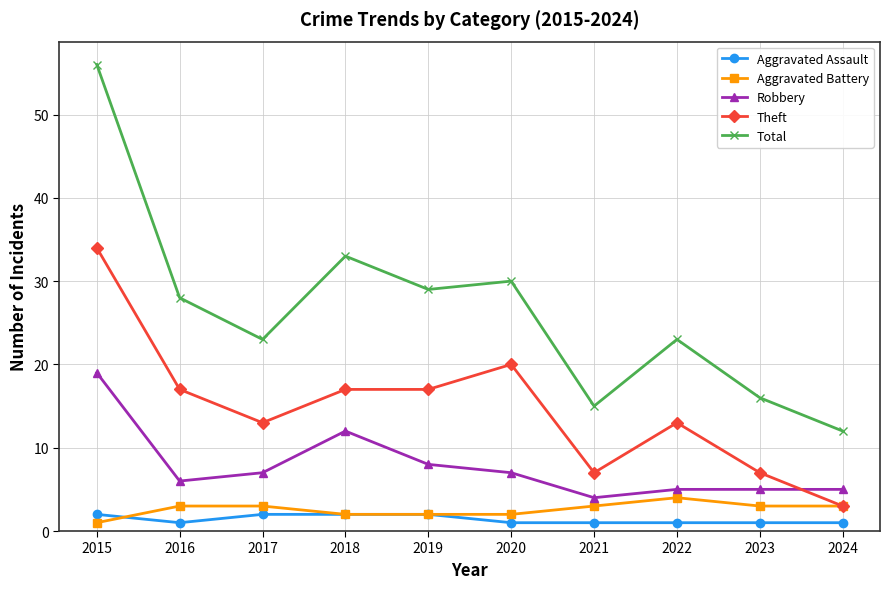

Does the chart have visible grid lines?

Yes